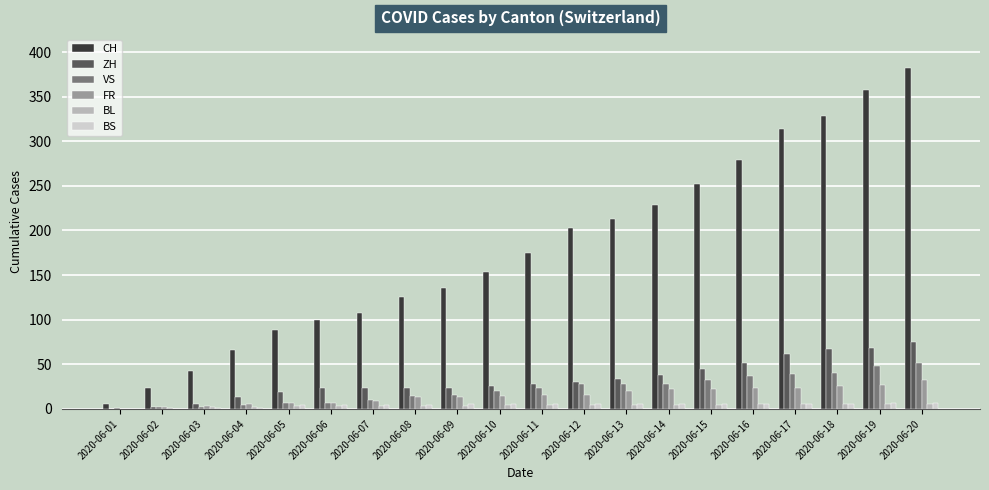

What is the spread (max minus min) of values at 2020-06-10?

149